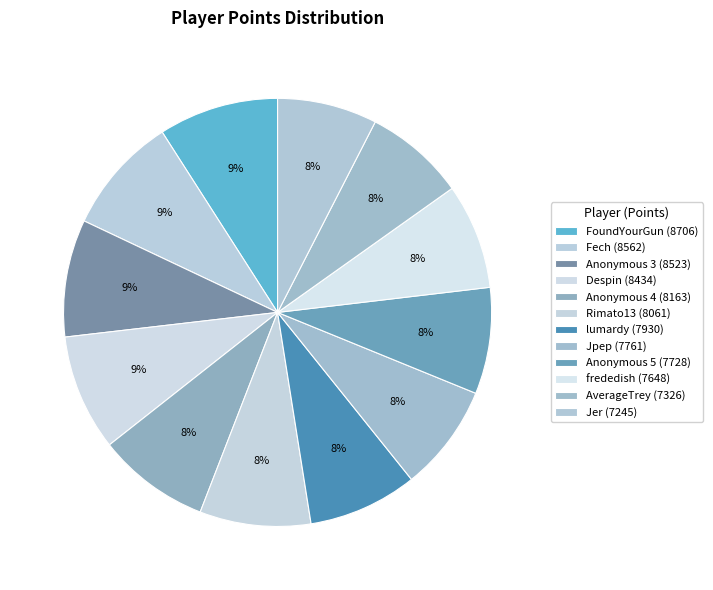

Rank the categories by value from lowest to highest.

Jer, AverageTrey, frededish, Anonymous 5, Jpep, lumardy, Rimato13, Anonymous 4, Despin, Anonymous 3, Fech, FoundYourGun